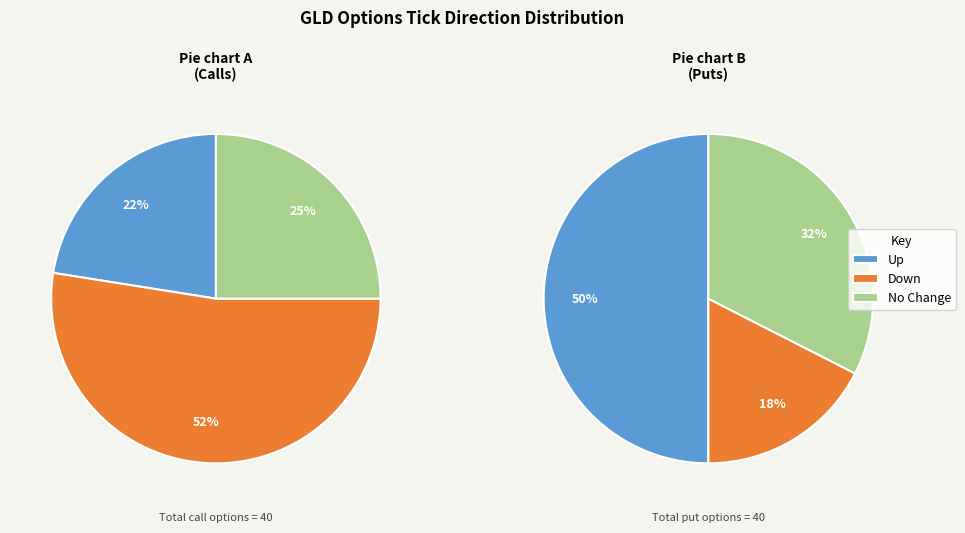

Which category has the biggest portion of the pie?

down